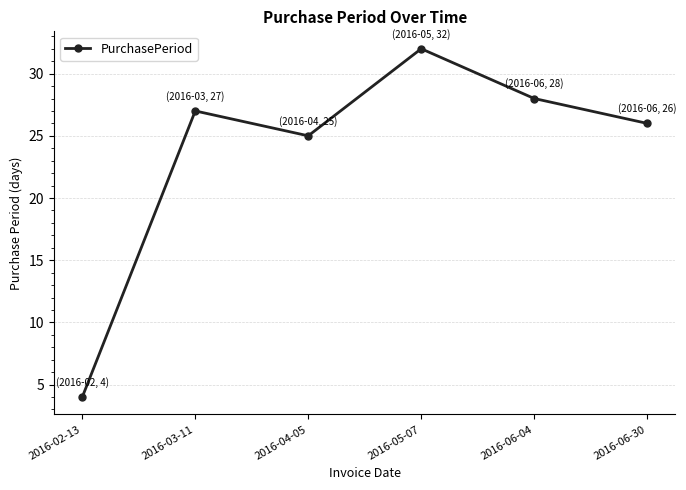

What is the value of the 5th point from the left?

28